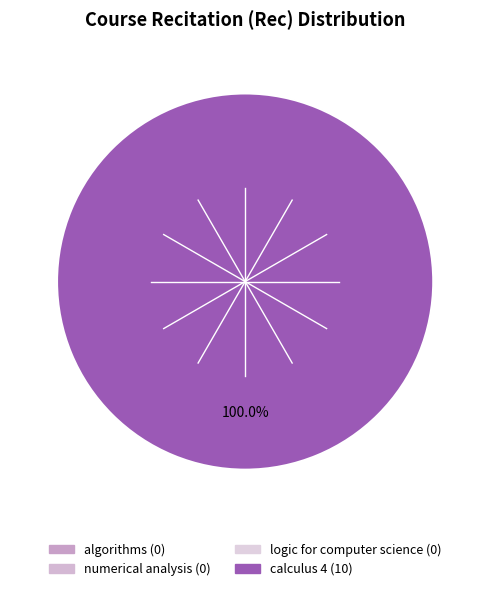

Count the number of slices in the pie.

4